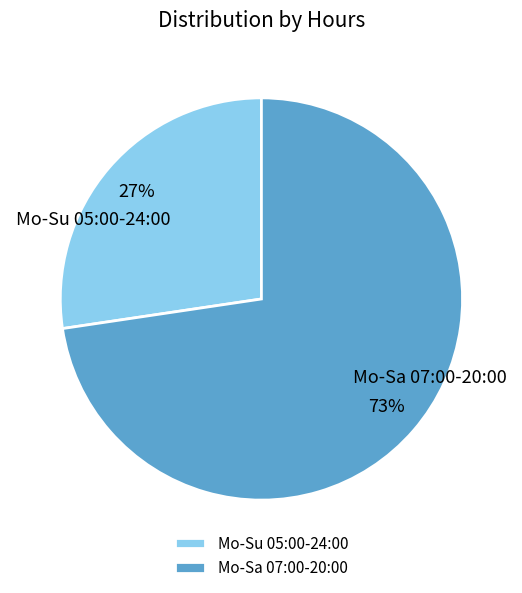

Does Mo-Su 05:00-24:00 represent more than half of the total?

No